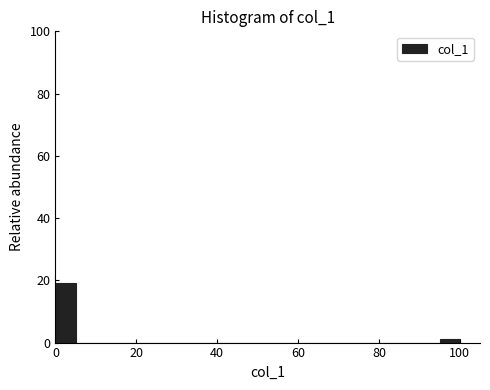

Around what value on the x-axis is the tallest bar? Give the approximate position of its centre, as read against the axis.

2